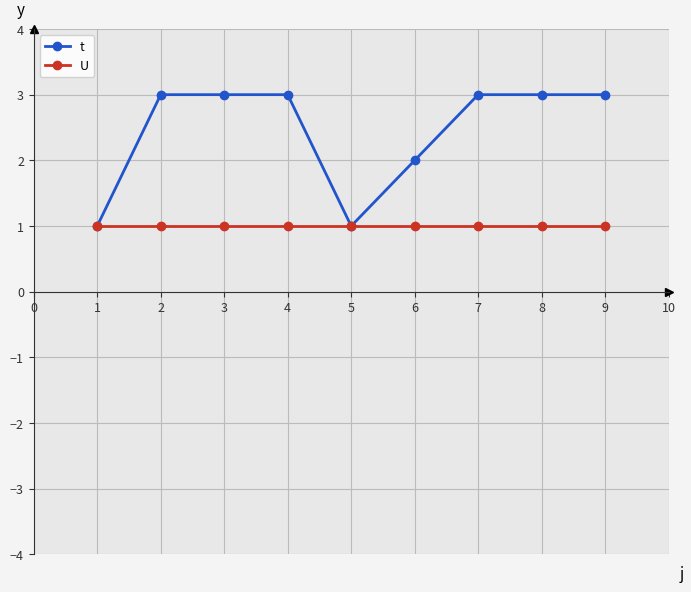

Is the value of t at 9 greater than the value of U at 2?

Yes